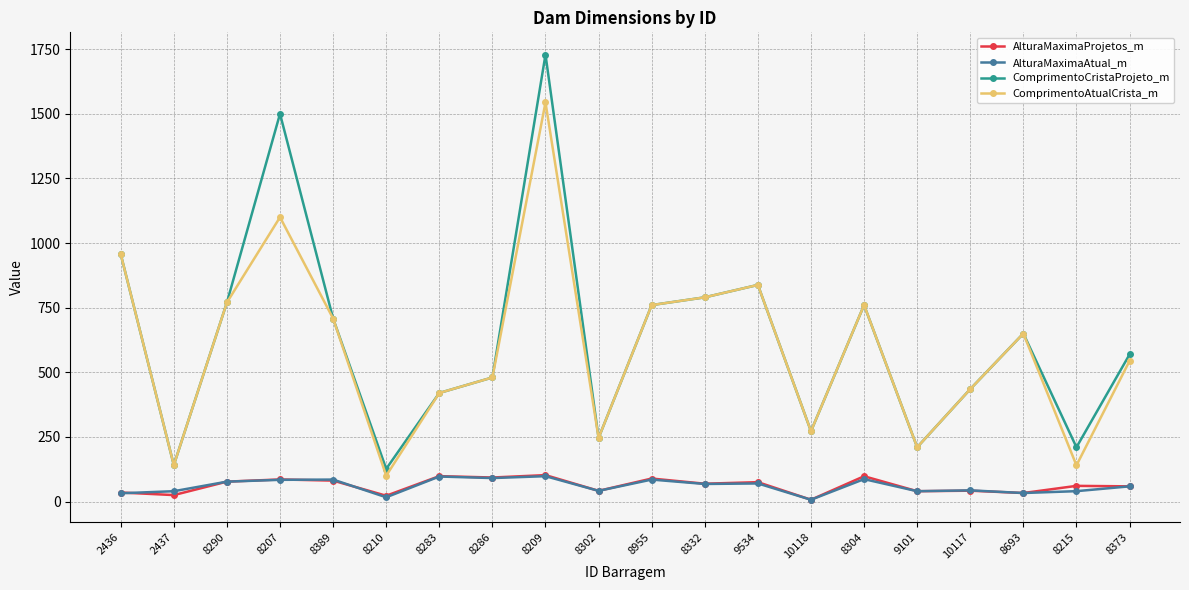

What are all the series names shown in the legend?

AlturaMaximaProjetos_m, AlturaMaximaAtual_m, ComprimentoCristaProjeto_m, ComprimentoAtualCrista_m